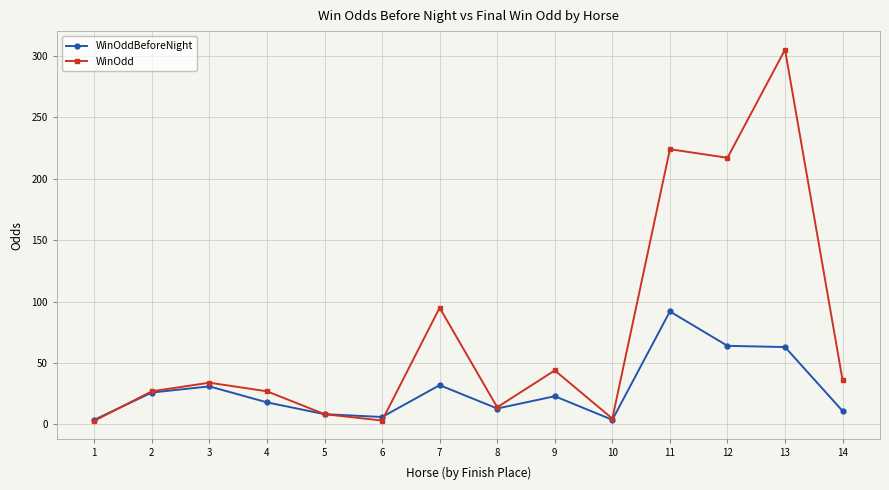

Which series has the widest spread of values?

WinOdd